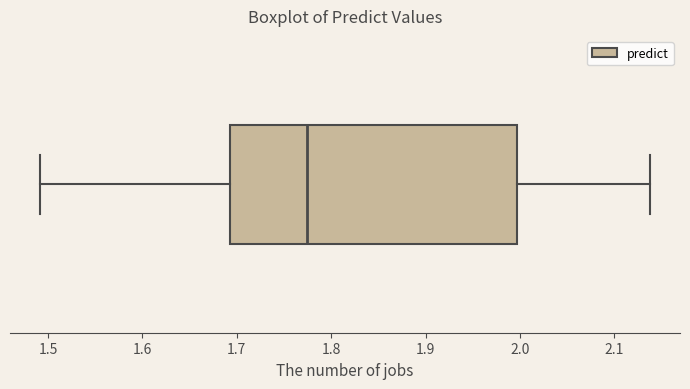

Transcribe this box plot: give where the median line is, the range the box spans, and where the two whiskers end, as read against the x-axis. The values are not printed on the chart, so give them approximately, as read against the axis.

median 1.77, box 1.69 to 2.00, whiskers 1.49 to 2.14